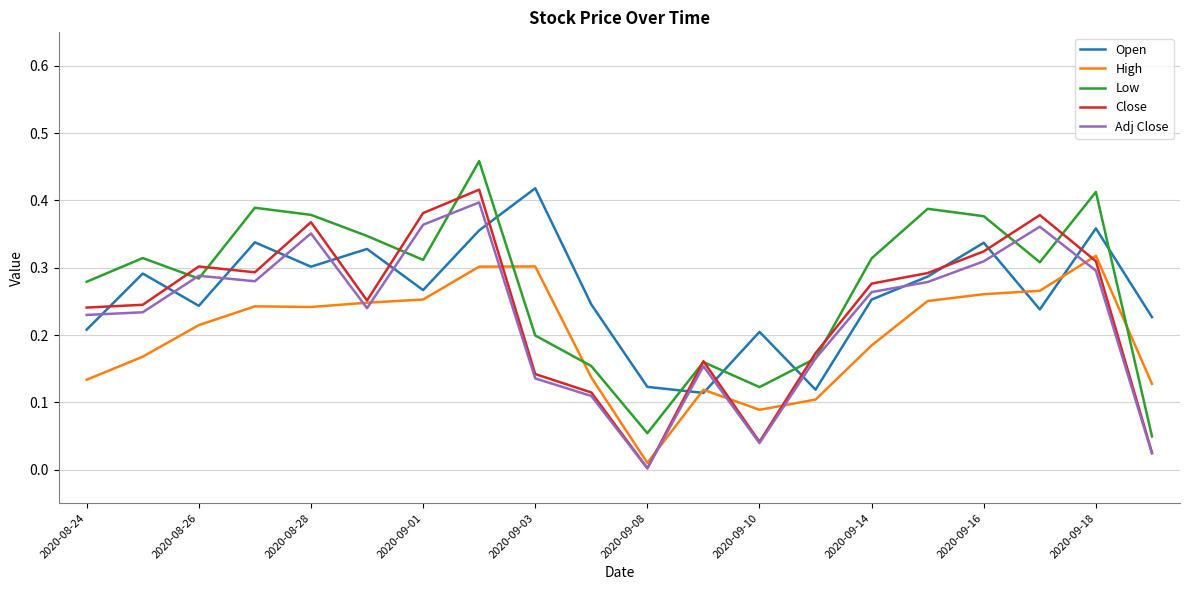

How many times do Open and Low cross each other?

5